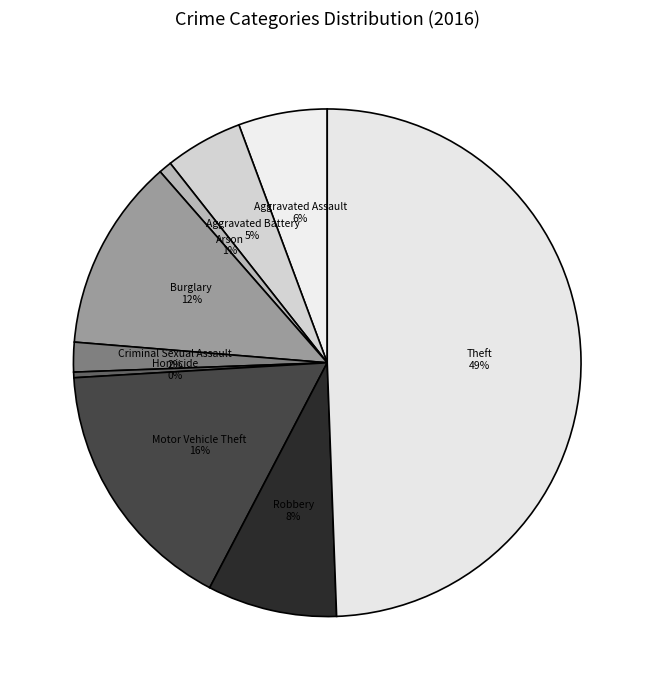

What is the largest slice in the pie chart?

Theft